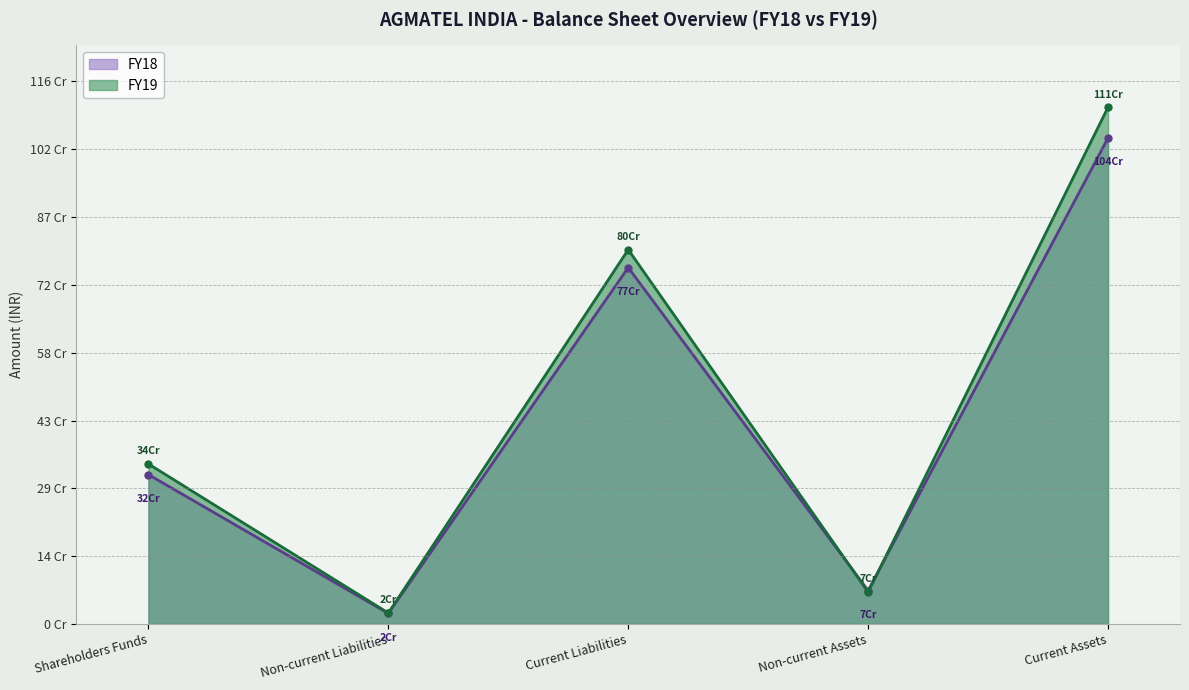

At which category does FY18 reach its first local valley?

Non-current Liabilities